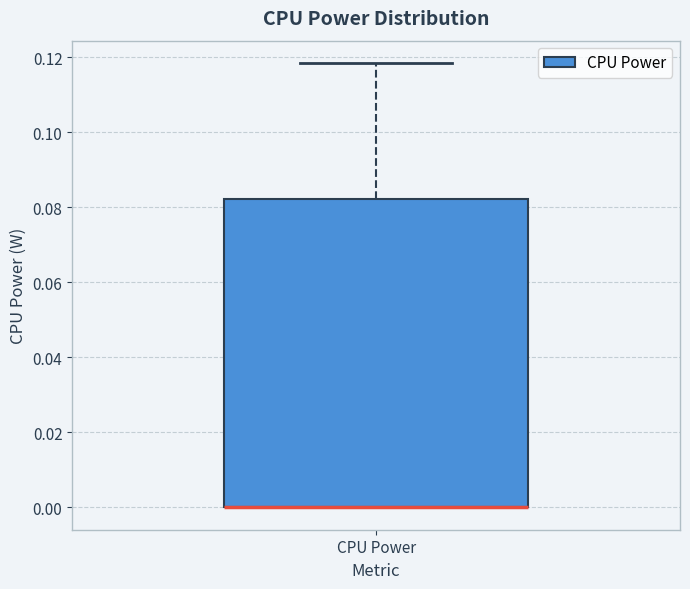

Transcribe this box plot: give where the median line is, the range the box spans, and where the two whiskers end, as read against the y-axis. The values are not printed on the chart, so give them approximately, as read against the axis.

median 0.000 (drawn on the box's lower edge), box 0.000 to 0.082, whiskers 0.000 to 0.118